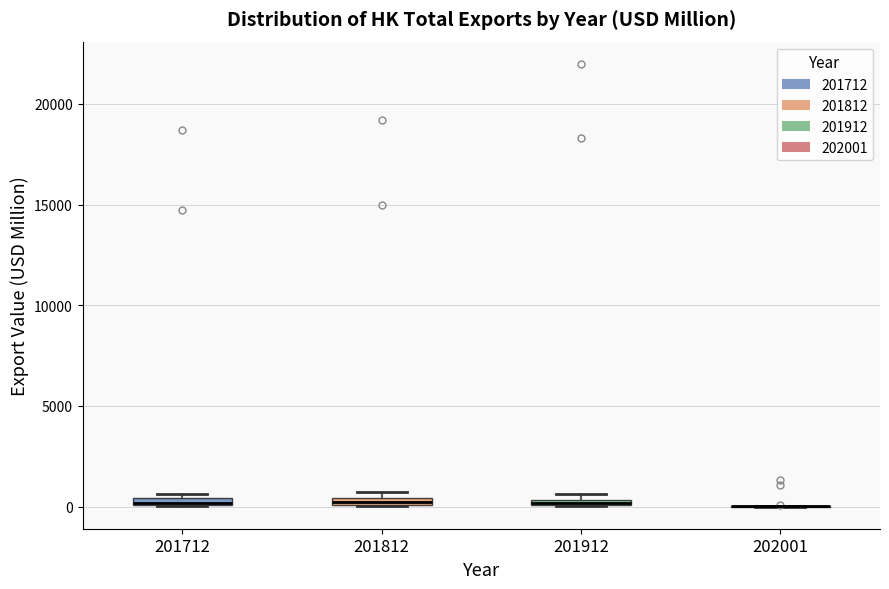

Where is the lower edge of the box at x = 201712 on the y-axis? The values are not printed on the chart, so give them approximately, as read against the axis.

0